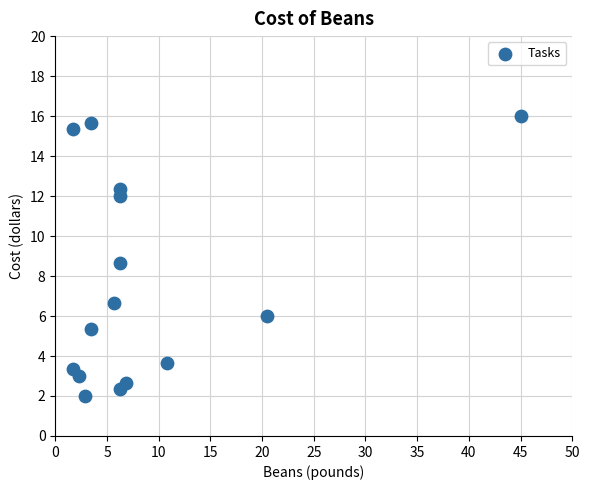

What is the range of X values (max minus min)?

43.3